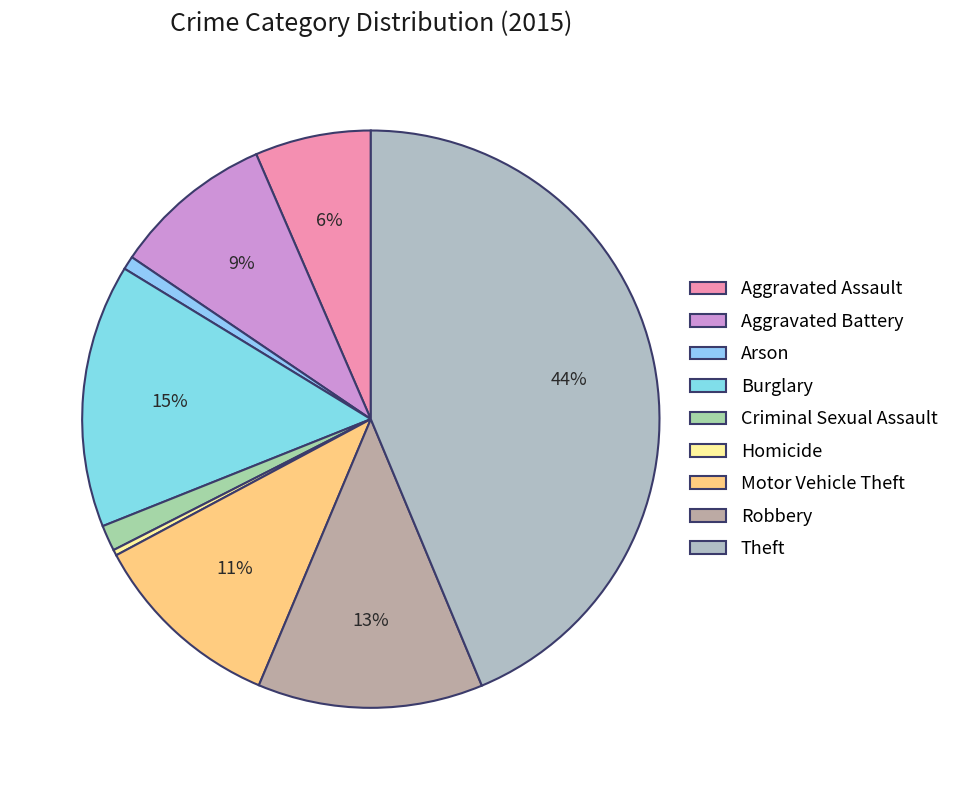

To the nearest percent, what is the difference between the largest and smallest slice percentages?

43%